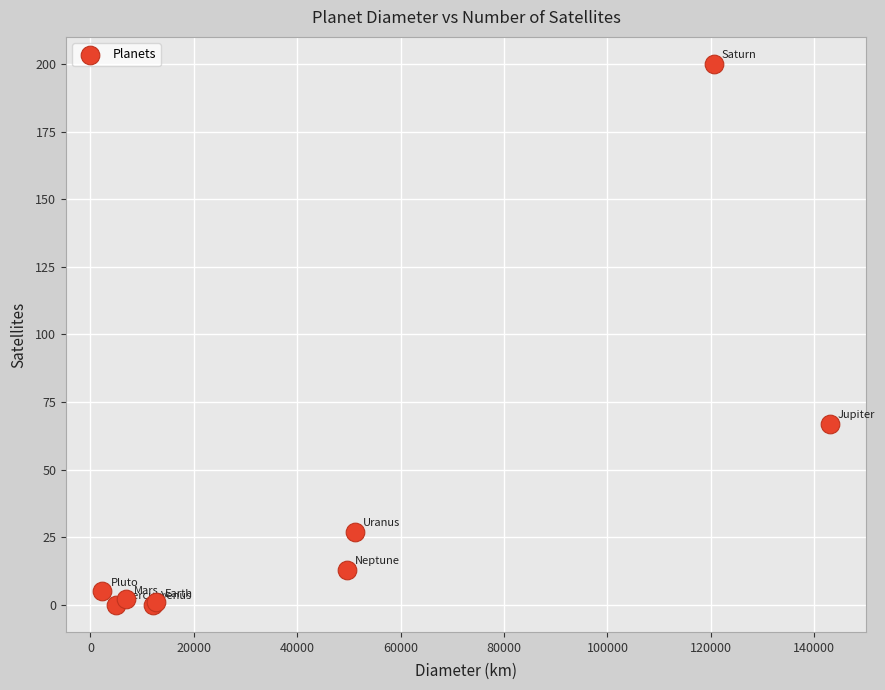

What Y value in the scatter plot is closest to 100?

67